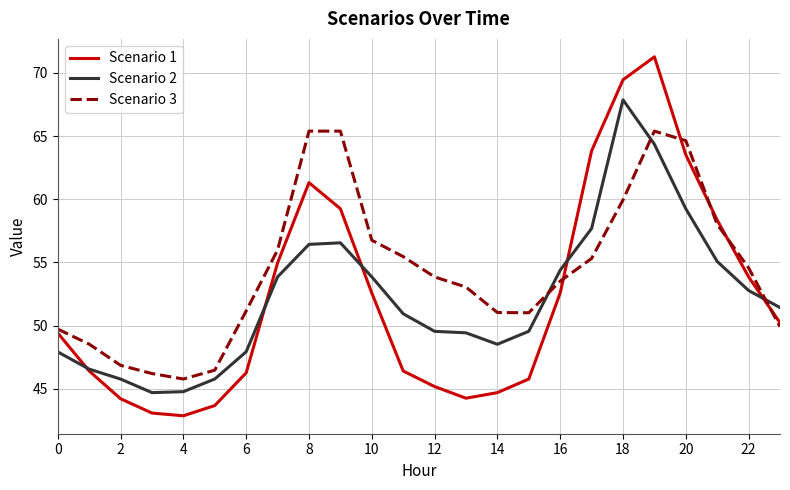

What is the highest value of the Scenario 3 series?

65.4